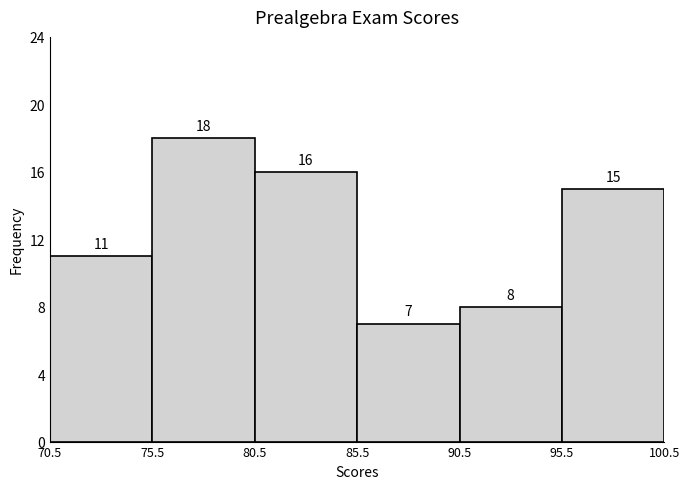

Reading left to right, list every bar in this chart as the range it spans on the x-axis followed by its height.

70.5 to 75.5: 11
75.5 to 80.5: 18
80.5 to 85.5: 16
85.5 to 90.5: 7
90.5 to 95.5: 8
95.5 to 100.5: 15